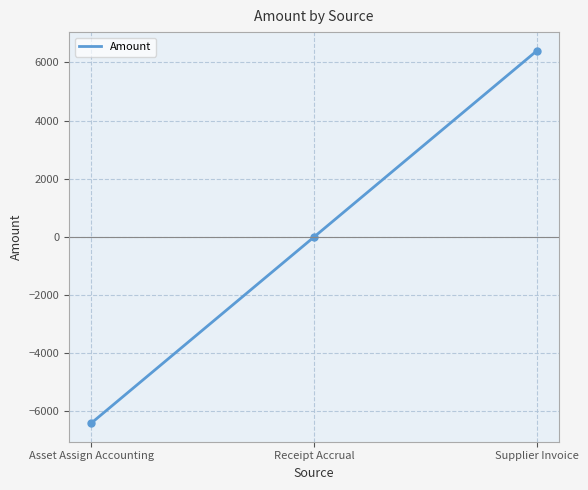

The chart shows a value of 0.0 at Receipt Accrual. True or false?

True